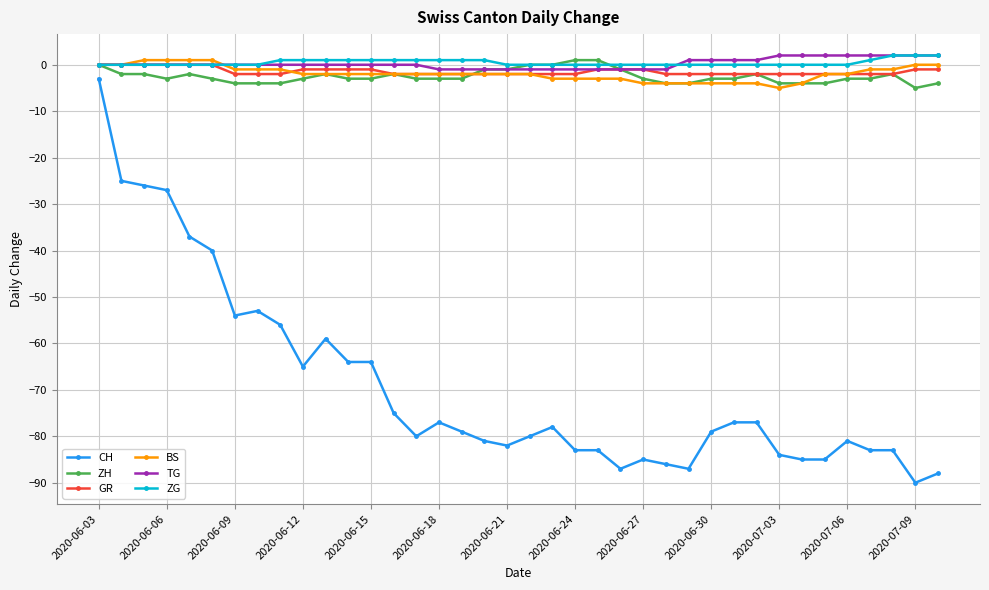

True or false: CH and BS intersect in this chart.

False